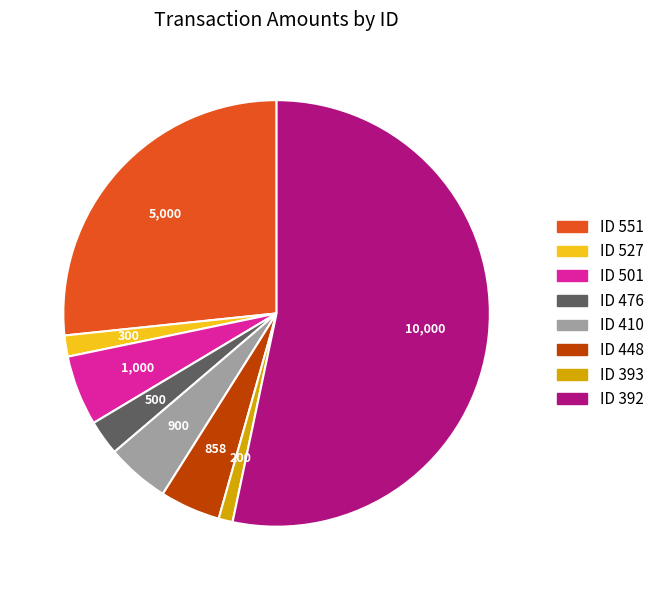

The ID 392 slice represents 53% of the pie. True or false?

True